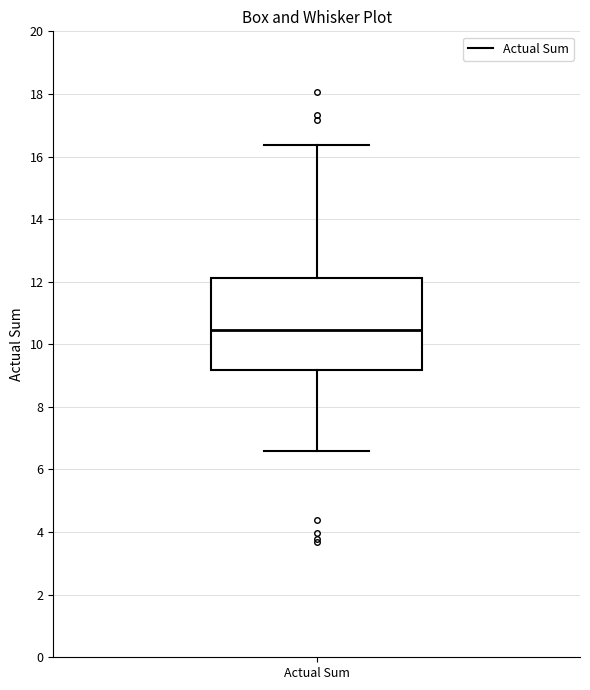

Transcribe this box plot: give where the median line is, the range the box spans, and where the two whiskers end, as read against the y-axis. The values are not printed on the chart, so give them approximately, as read against the axis.

median 10.4, box 9.2 to 12.2, whiskers 6.6 to 16.4